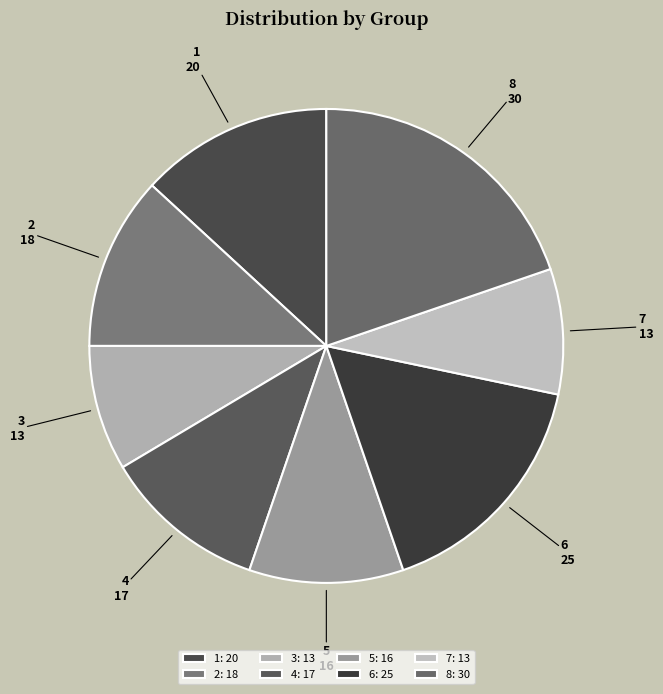

Which slice is the largest?

8